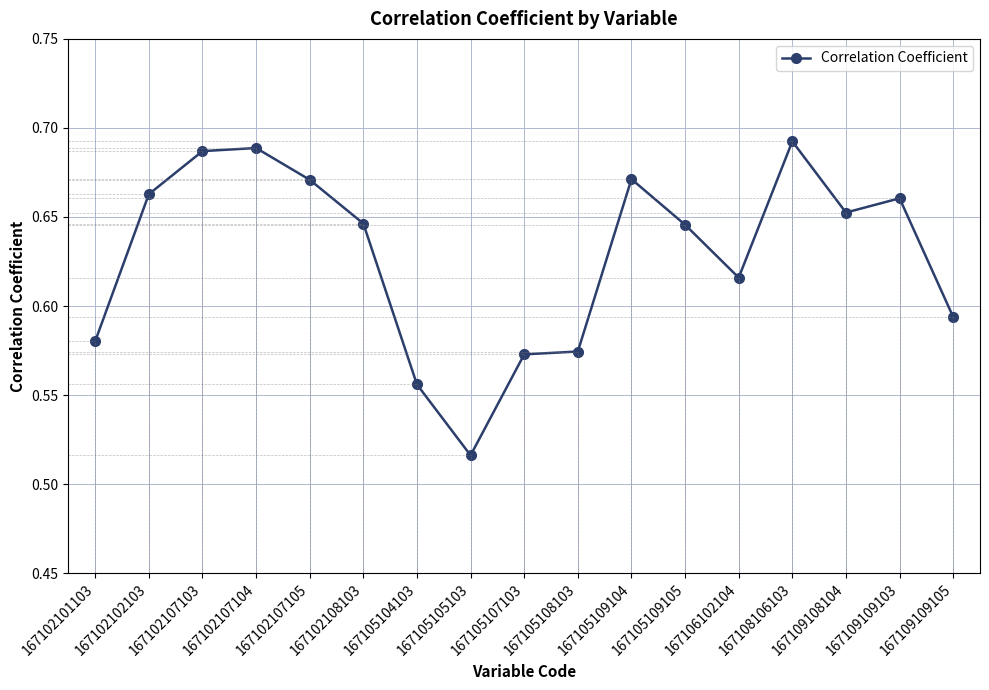

Which label corresponds to the largest value in the chart?

167108106103